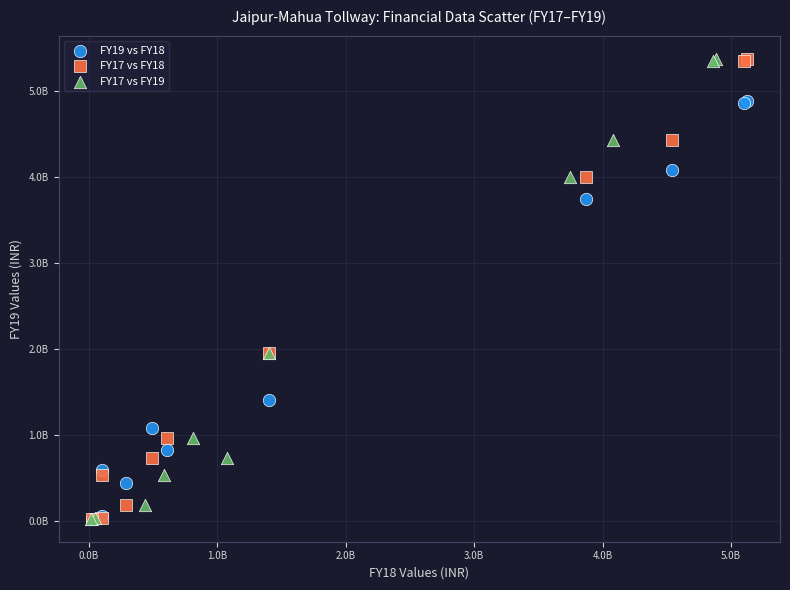

What are all the series names shown in the legend?

FY19 vs FY18, FY17 vs FY18, FY17 vs FY19